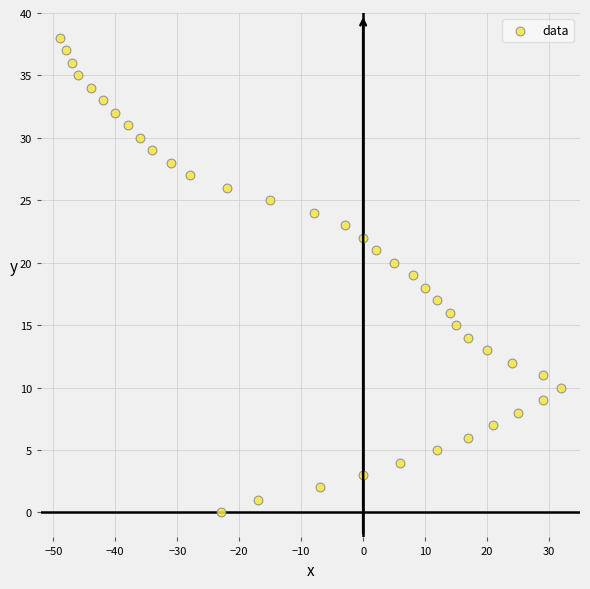

What is the range of Y values (max minus min)?

38